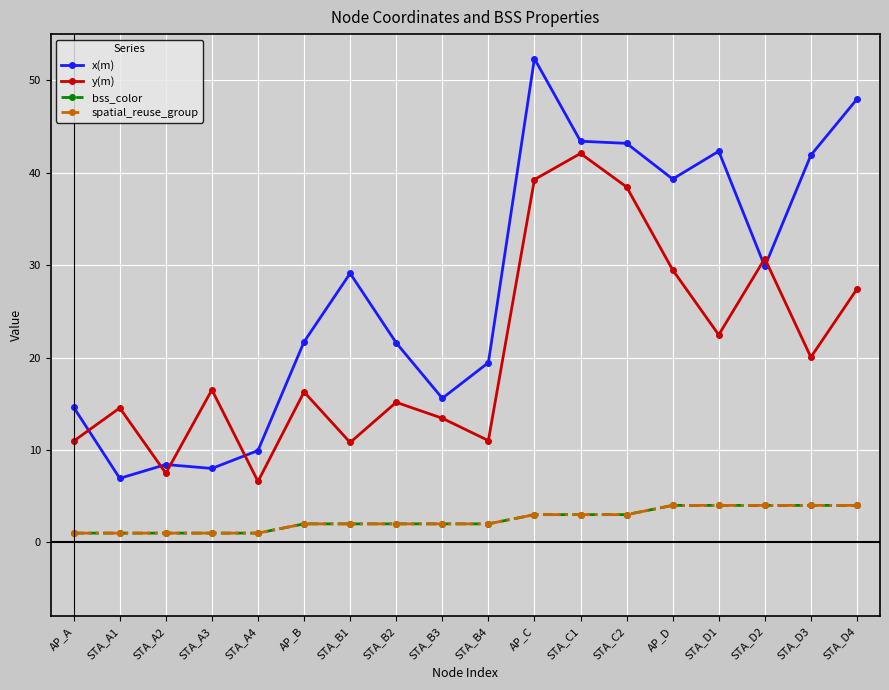

What is the total value across all series at STA_B4?

34.5